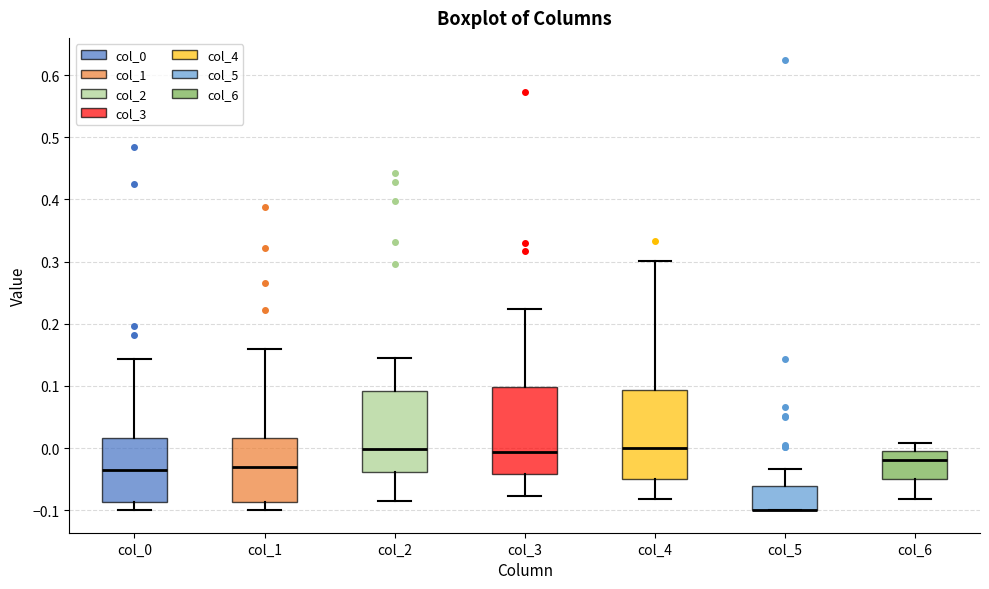

Where does the upper whisker of the box for col_1 end on the y-axis? The values are not printed on the chart, so give them approximately, as read against the axis.

0.16